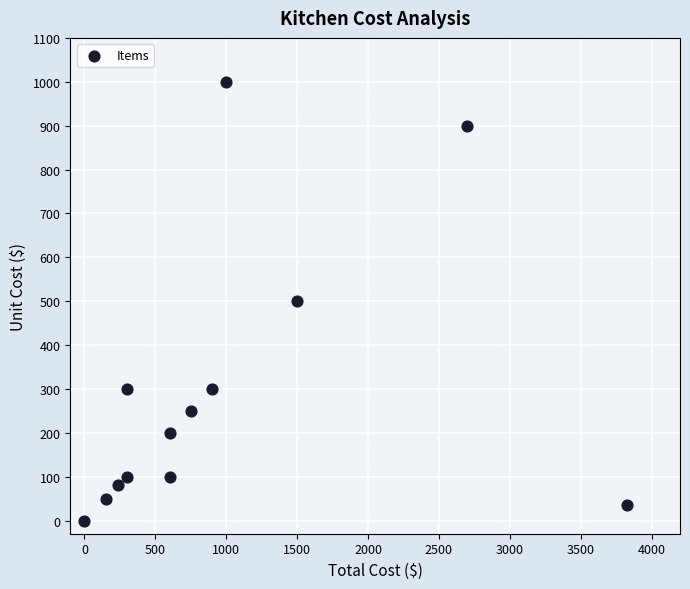

What is the range of Y values (max minus min)?

1000